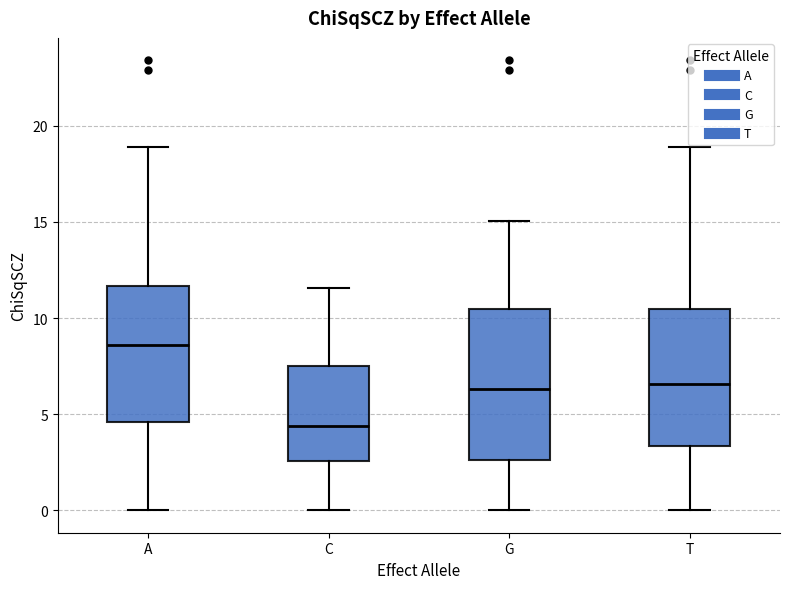

Reading left to right, read every box against the y-axis: the position of its median line, the range the box covers, and the ends of its whiskers. The values are not printed on the chart, so give them approximately, as read against the axis.

A: median 8.5, box 4.5 to 11.5, whiskers 0.0 to 19.0
C: median 4.5, box 2.5 to 7.5, whiskers 0.0 to 11.5
G: median 6.5, box 2.5 to 10.5, whiskers 0.0 to 15.0
T: median 6.5, box 3.5 to 10.5, whiskers 0.0 to 19.0